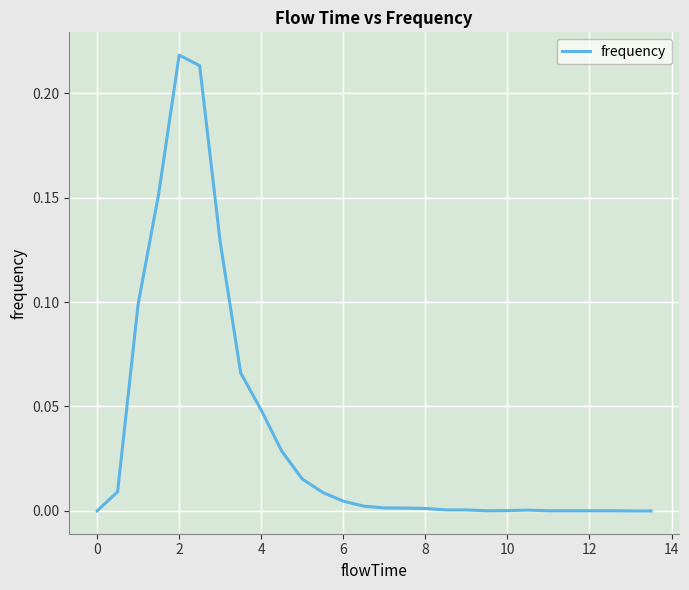

Does the chart display data point markers on the line(s)?

No